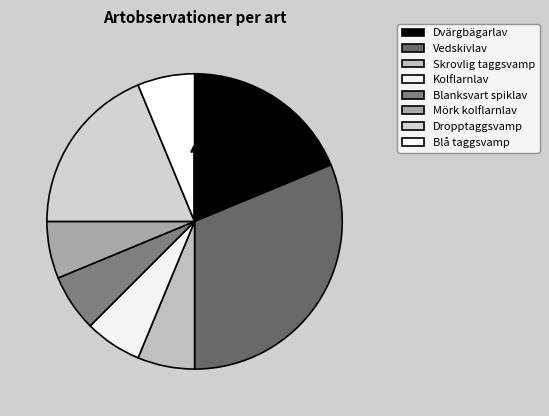

How many segments does this pie chart have?

8